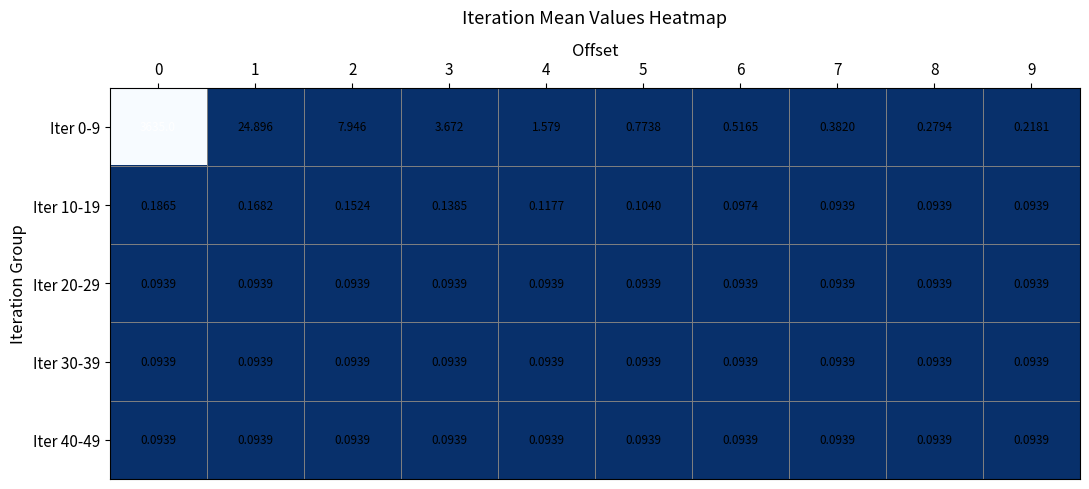

Is the value of Iter 10-19 at 5 greater than the value of Iter 30-39 at 7?

Yes